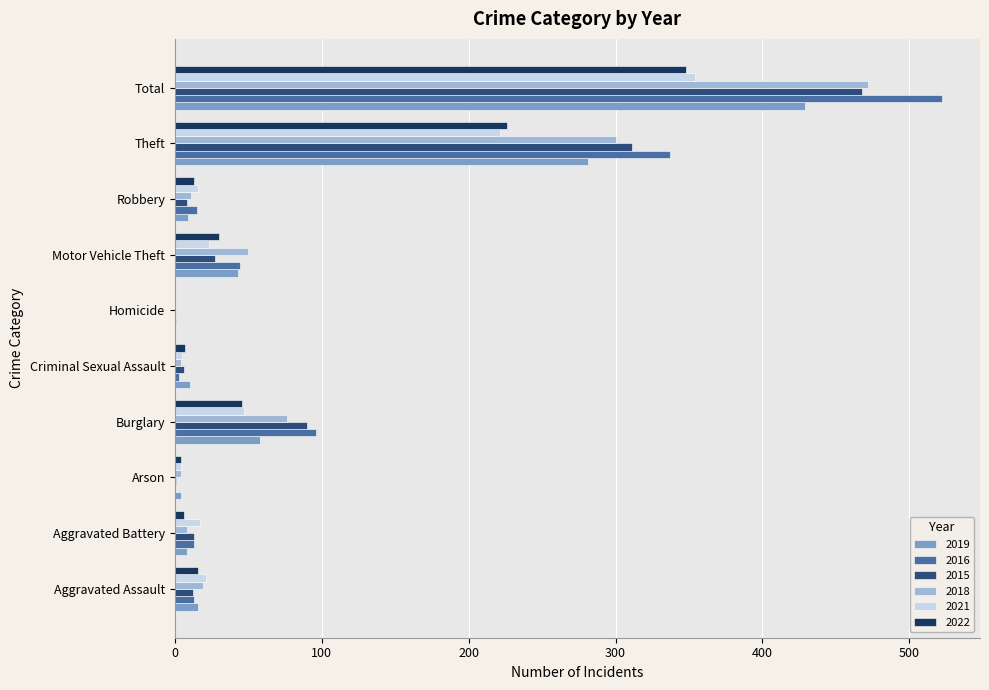

What is the sum of all 2015 values?

936